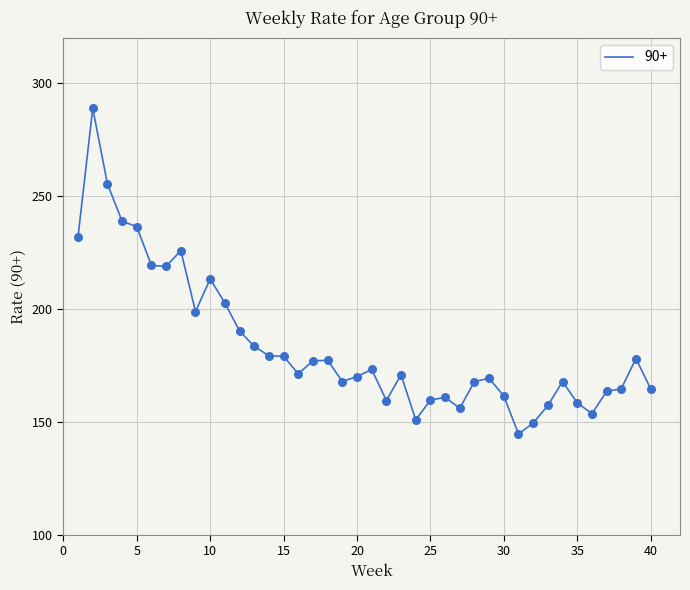

What is the smallest value displayed?

144.6